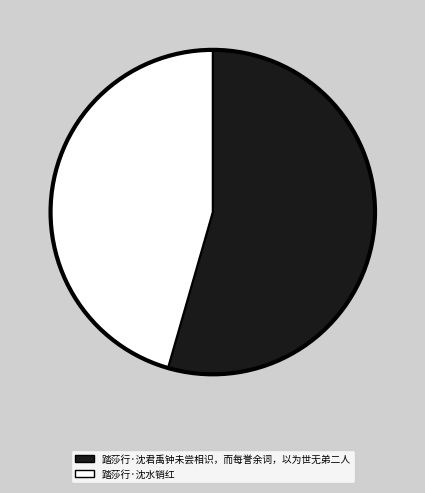

Is it true that 踏莎行·沈水销红 is 46% of the pie?

True